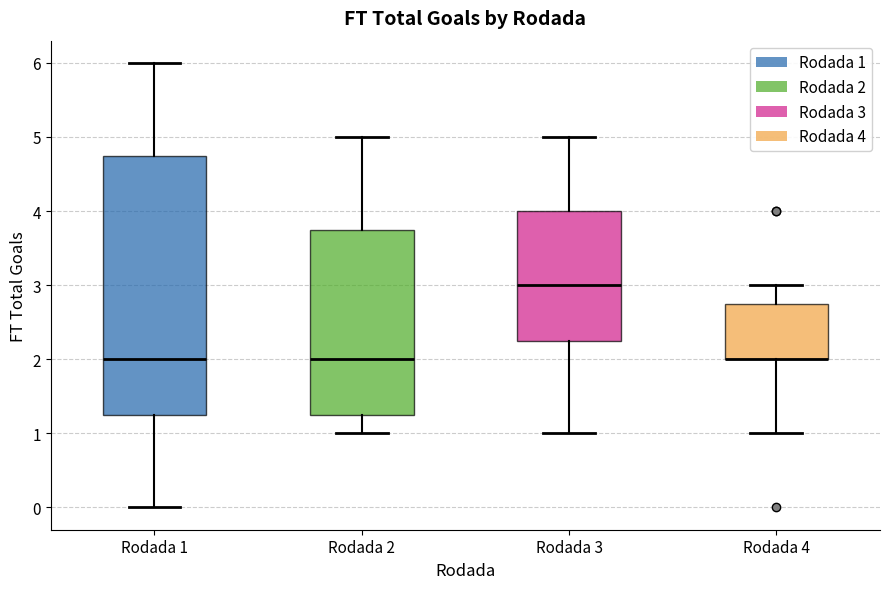

Reading left to right, read every box against the y-axis: the position of its median line, the range the box covers, and the ends of its whiskers. The values are not printed on the chart, so give them approximately, as read against the axis.

Rodada 1: median 2.0, box 1.3 to 4.8, whiskers 0.0 to 6.0
Rodada 2: median 2.0, box 1.3 to 3.8, whiskers 1.0 to 5.0
Rodada 3: median 3.0, box 2.3 to 4.0, whiskers 1.0 to 5.0
Rodada 4: median 2.0 (drawn on the box's lower edge), box 2.0 to 2.8, whiskers 1.0 to 3.0